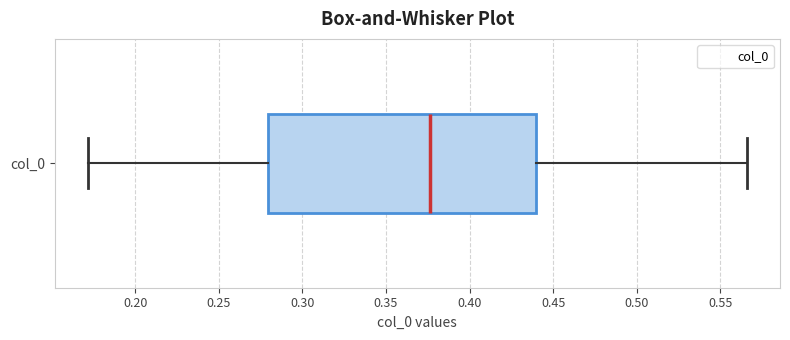

Read this box plot against the x-axis: the position of the median line, the range covered by the box, and the ends of both whiskers. The values are not printed on the chart, so give them approximately, as read against the axis.

median 0.375, box 0.280 to 0.440, whiskers 0.170 to 0.565